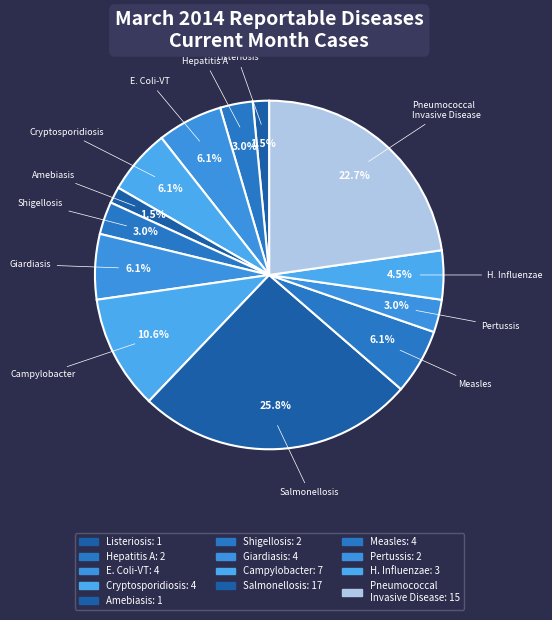

Rank the categories by value from highest to lowest.

SALMONELLOSIS, PNEUMOCOCCAL INVASIVE DISEASE, CAMPYLOBACTER, E. COLI-VEROTOXIGENIC, CRYPTOSPORIDIOSIS, GIARDIASIS, MEASLES, H.INFLUENZAE, HEPATITIS A, SHIGELLOSIS, PERTUSSIS, LISTERIOSIS, AMEBIASIS